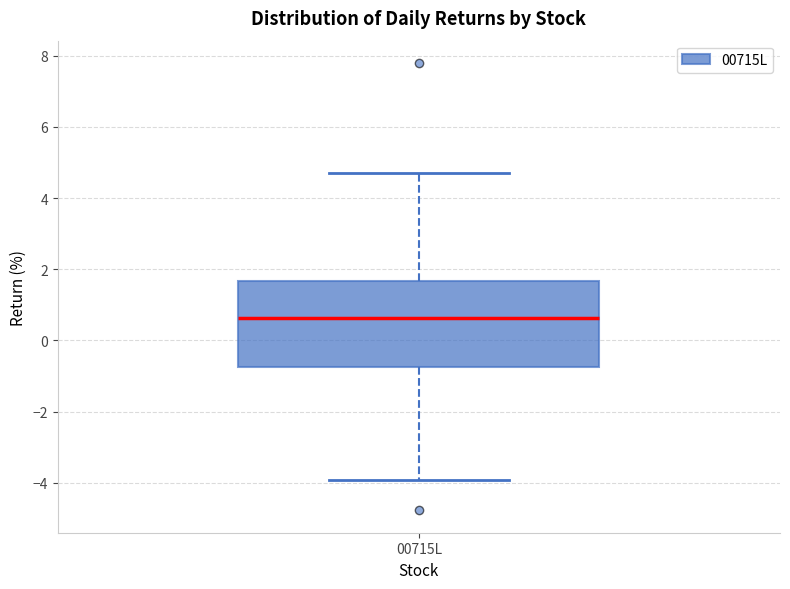

Transcribe this box plot: give where the median line is, the range the box spans, and where the two whiskers end, as read against the y-axis. The values are not printed on the chart, so give them approximately, as read against the axis.

median 0.6, box -0.8 to 1.6, whiskers -4.0 to 4.8